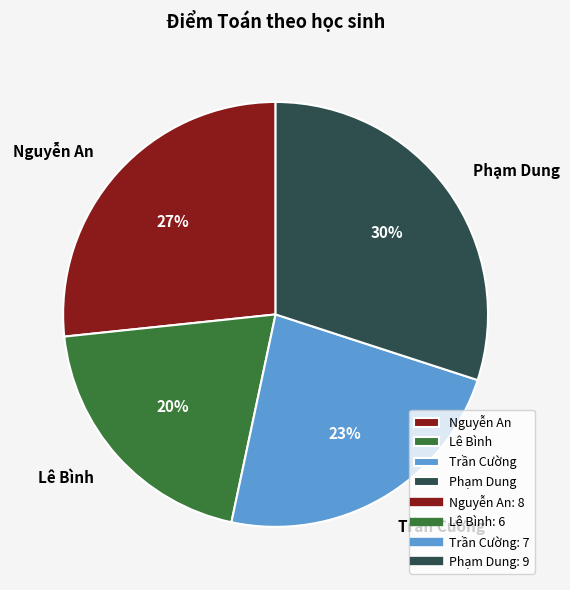

What is the smallest slice in the pie chart?

Lê Bình